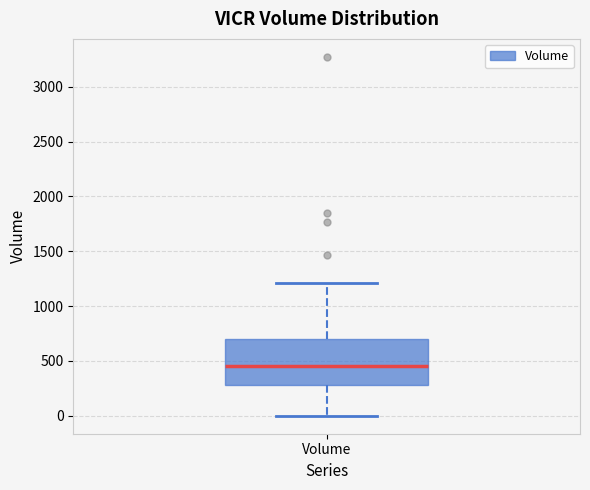

Transcribe this box plot: give where the median line is, the range the box spans, and where the two whiskers end, as read against the y-axis. The values are not printed on the chart, so give them approximately, as read against the axis.

median 450, box 300 to 700, whiskers 0 to 1200